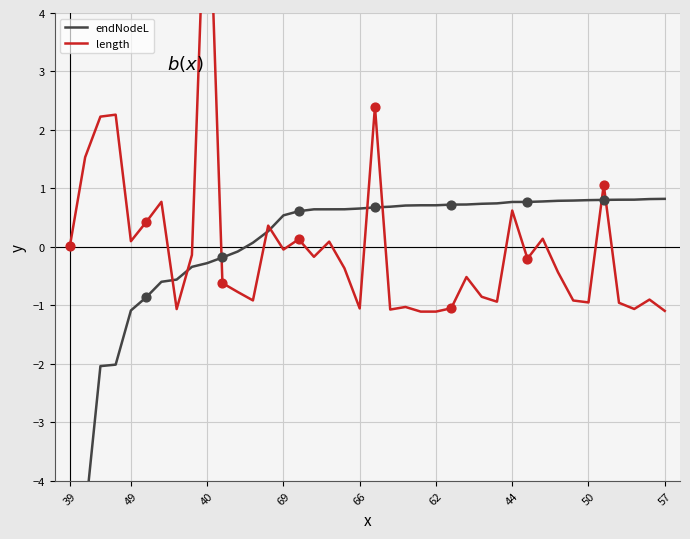

What are all the series names shown in the legend?

endNodeL, length